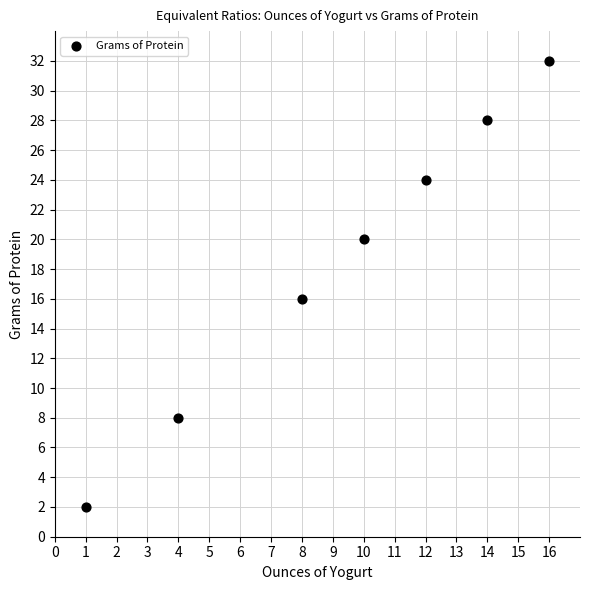

What is the average X value?

9